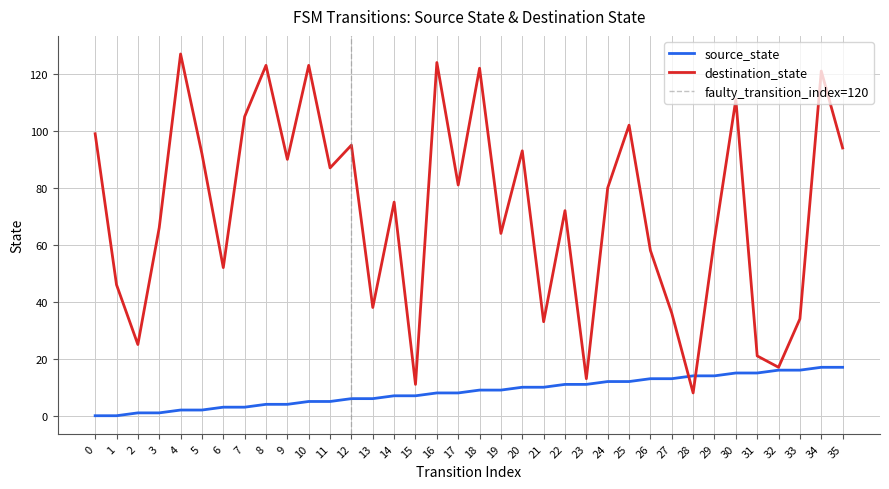

True or false: source_state and destination_state cross at least once.

True